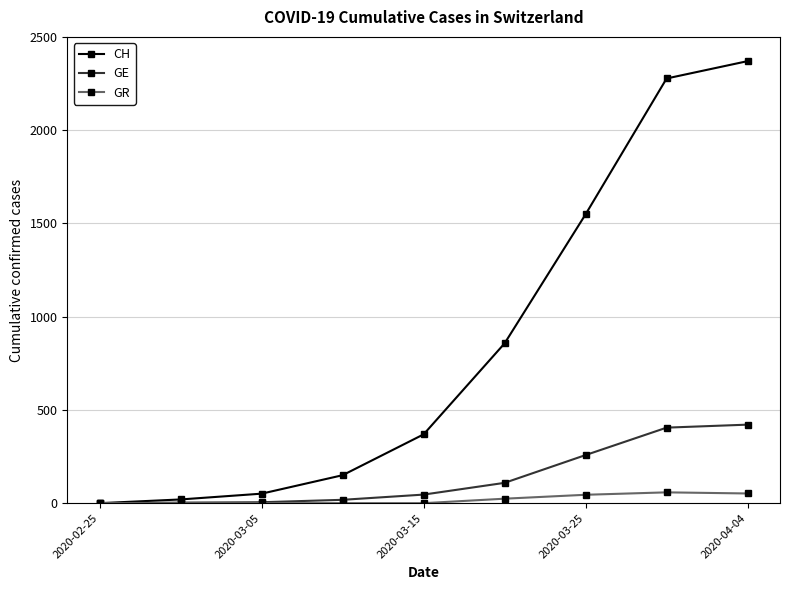

What is the maximum value for CH?

2370